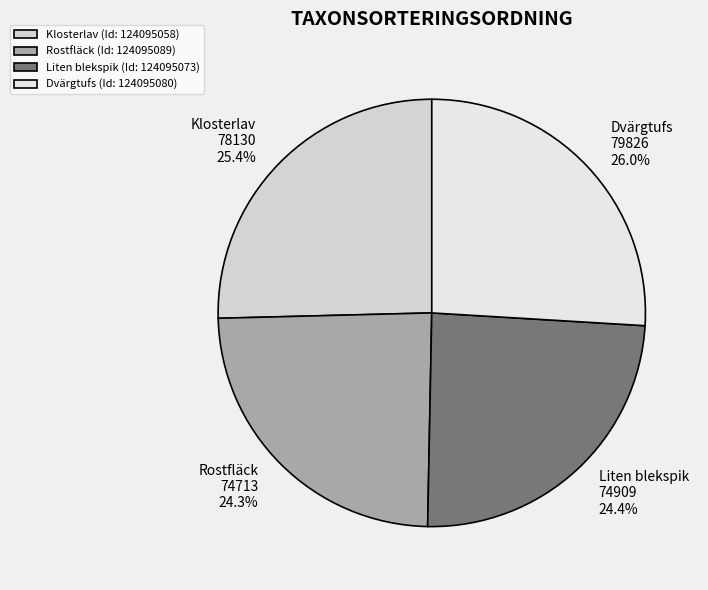

Is Rostfläck (Id: 124095089) the majority of the pie?

No